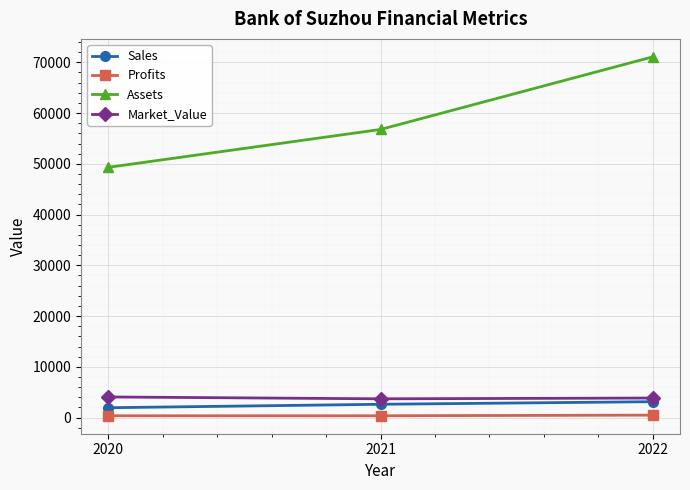

The Assets series shows 76348.1 at 2020. True or false?

False